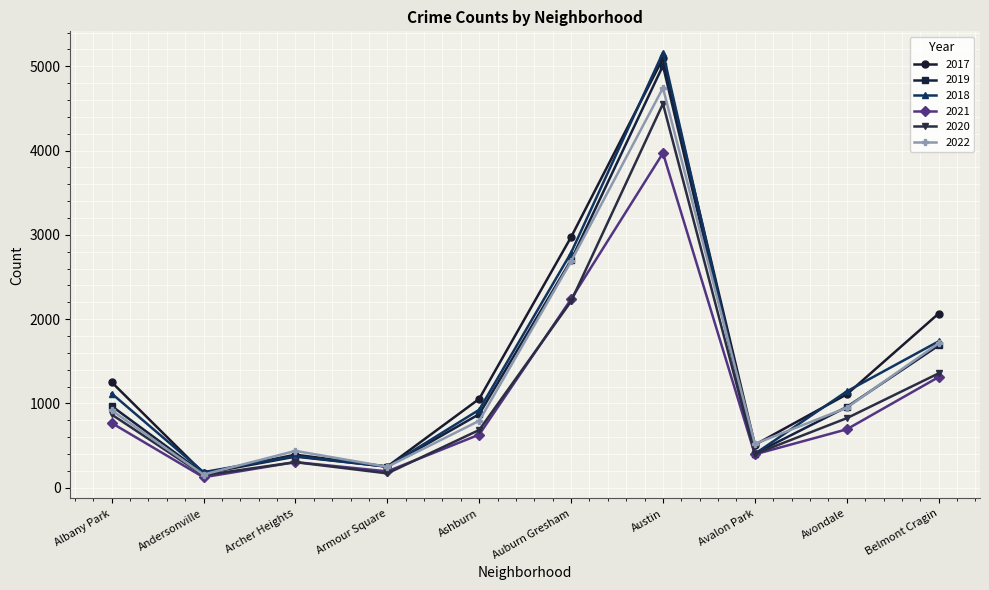

What is the difference between the maximum and minimum values in the 2019 series?

4842